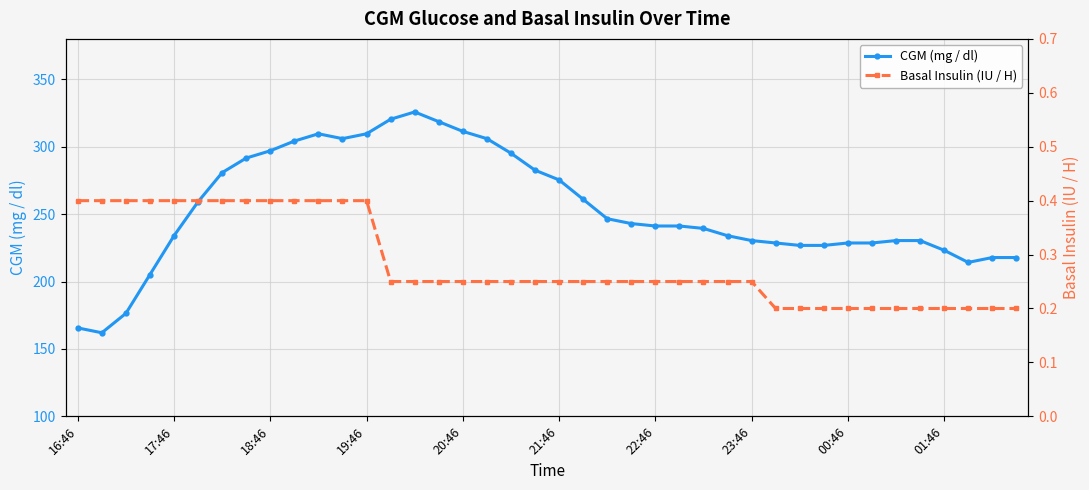

True or false: CGM (mg / dl) and Basal Insulin (IU / H) intersect in this chart.

False